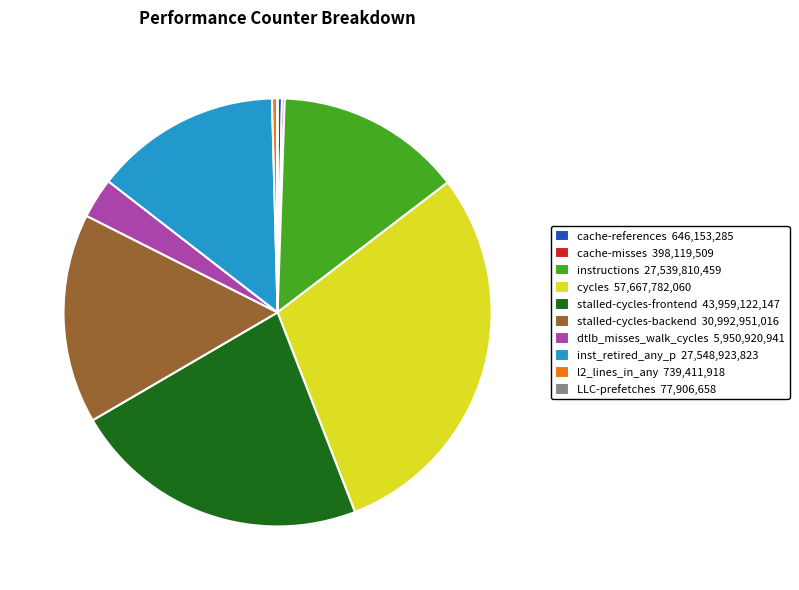

Is it true that cycles 57,667,782,060 is 29% of the pie?

True